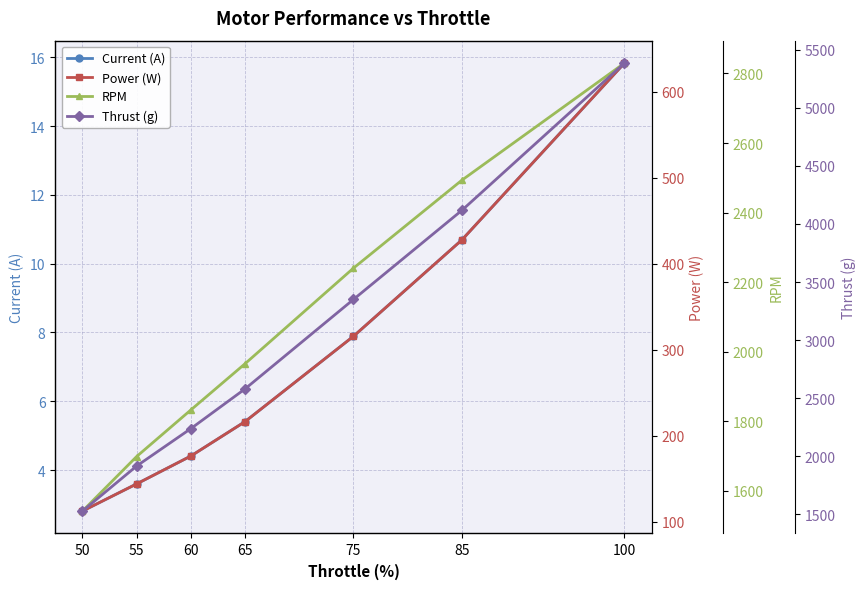

Rank the series at 65 from lowest to highest value.

Current (A), Power (W), RPM, Thrust (g)